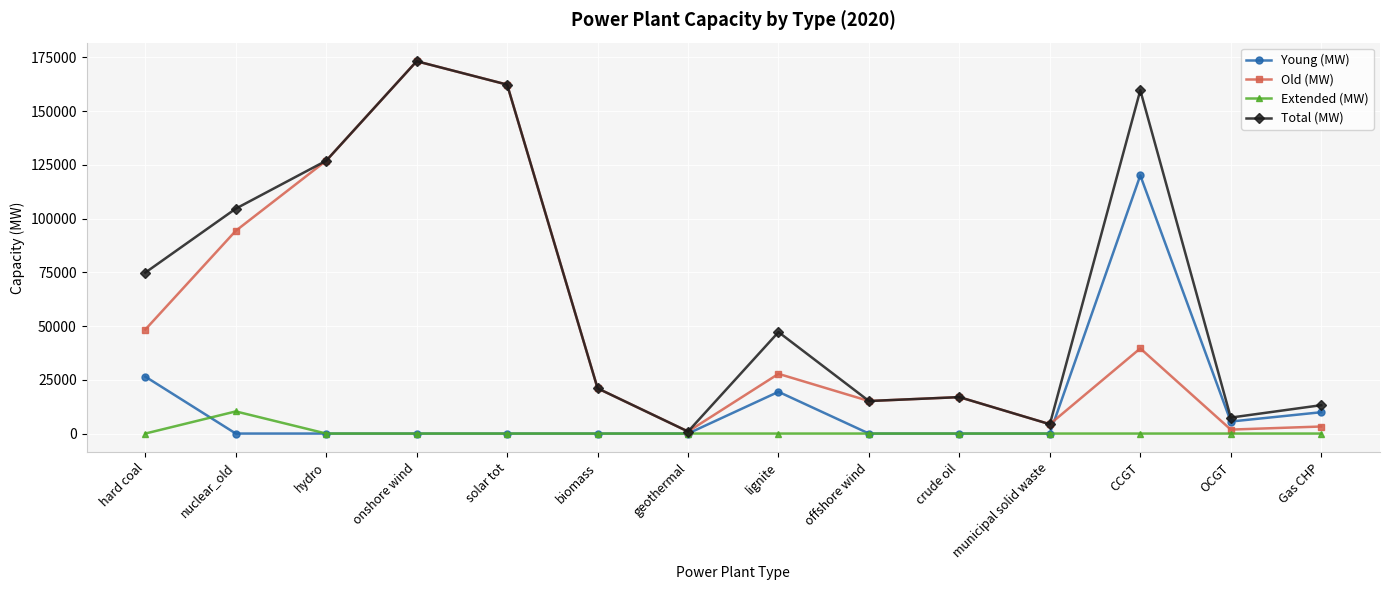

What is the label of the 4th point from the left?

onshore wind